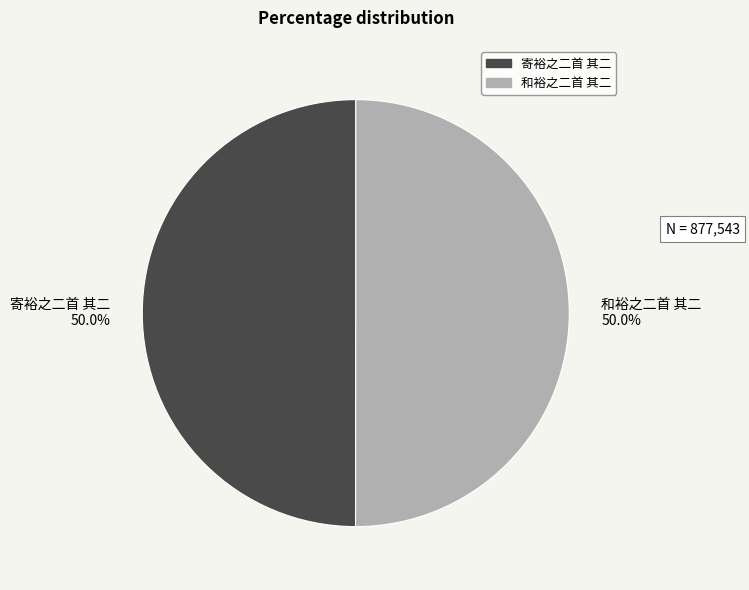

What percentage is the 寄裕之二首 其二 slice, to the nearest percent?

50%